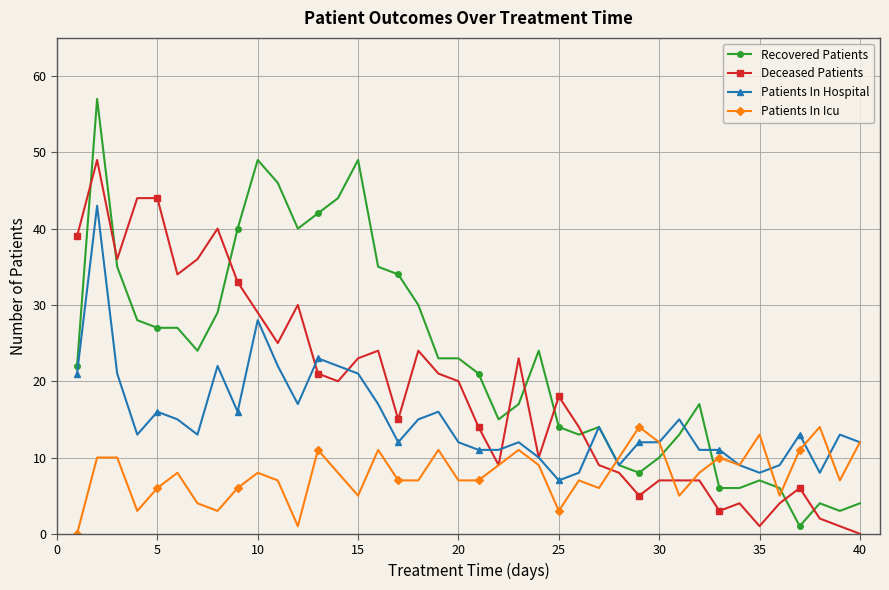

How many intersections are there between Deceased Patients and Recovered Patients?

9